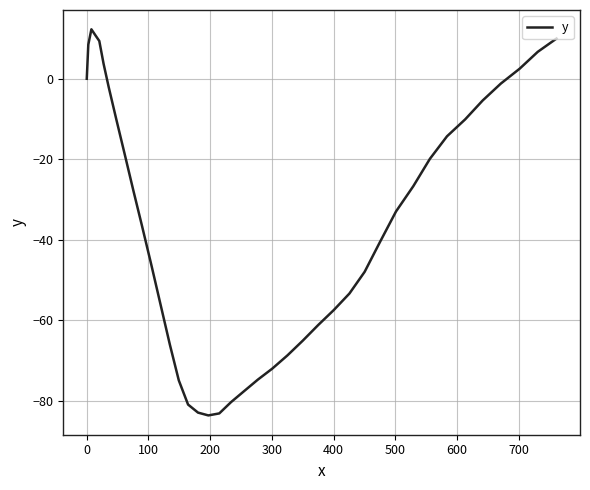

What is the minimum value shown in the chart?

-83.7